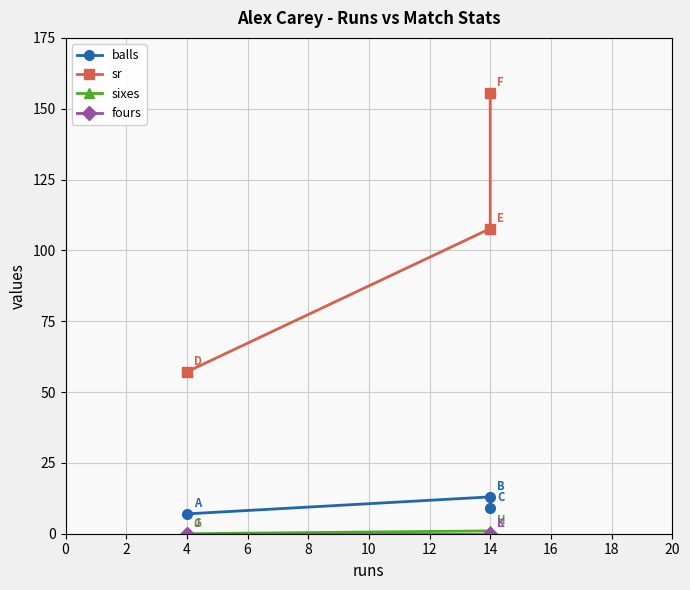

At how many categories does at least one series exceed 91?

2